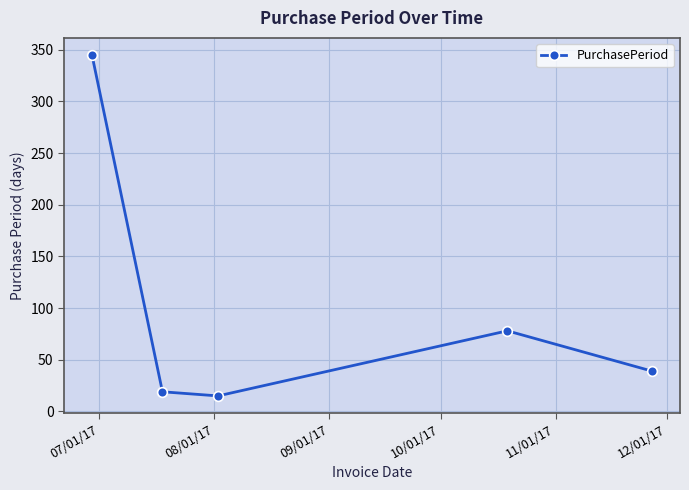

Does the chart display data point markers on the line(s)?

Yes